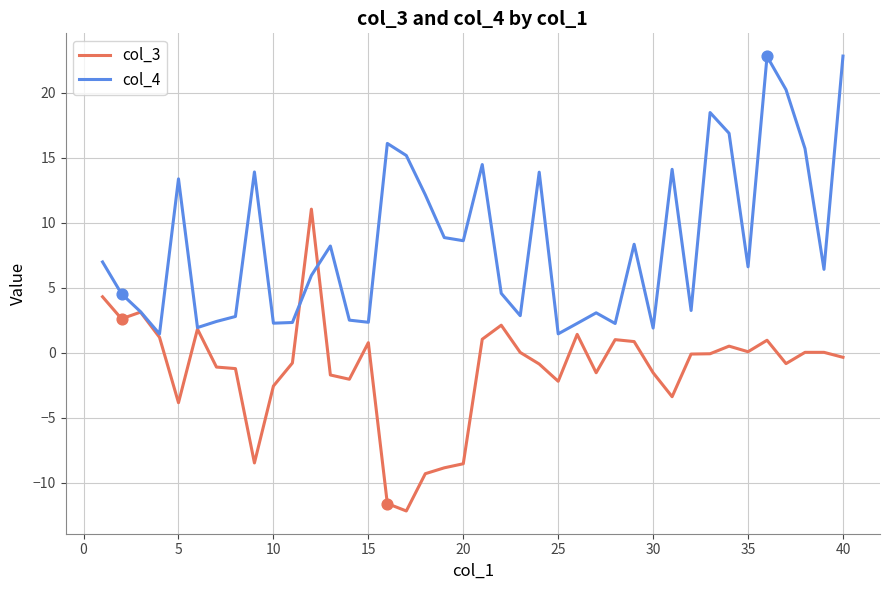

Which series has the largest total across all categories?

col_4